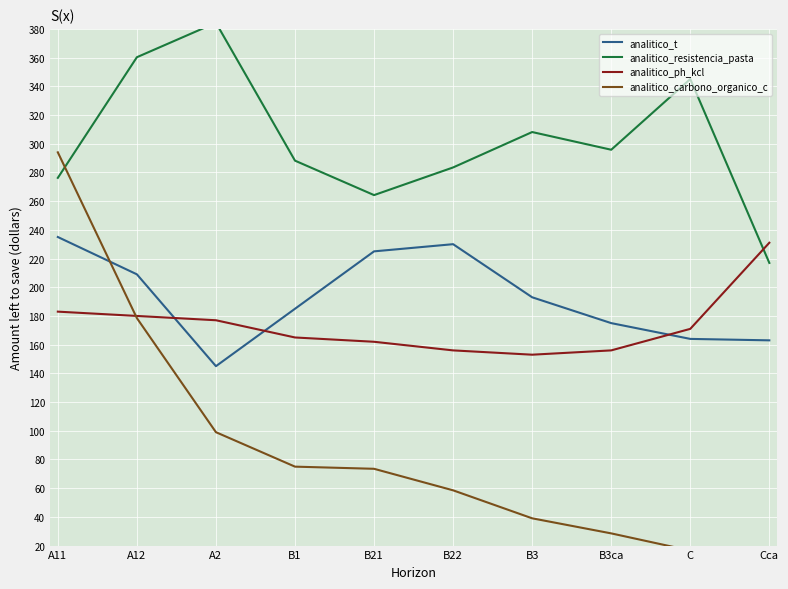

What is the sum of the analitico_ph_kcl values at Cca and B3ca?

387.0